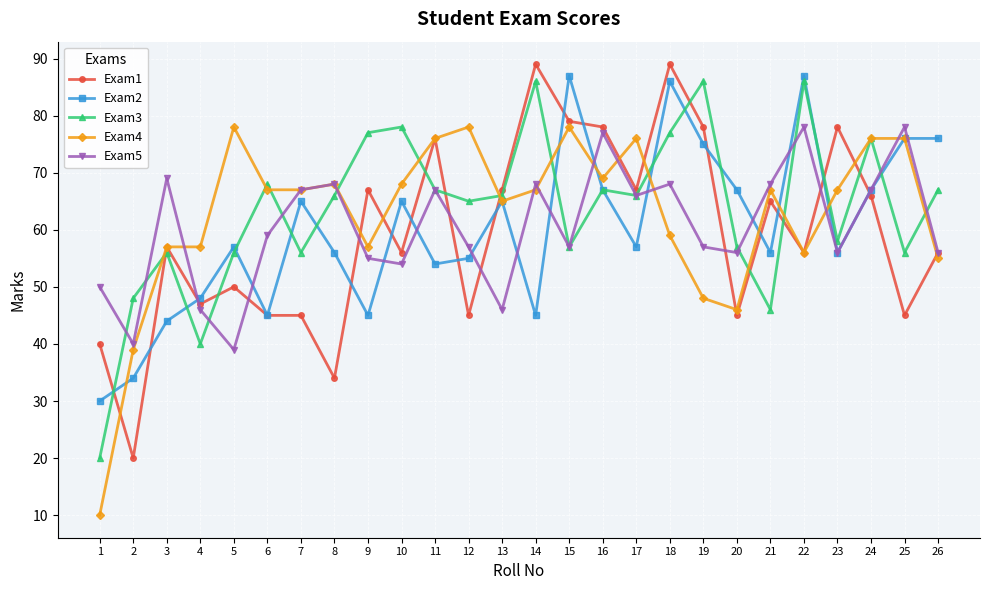

What is the approximate value of Exam1 at 2, to the nearest 5?

20